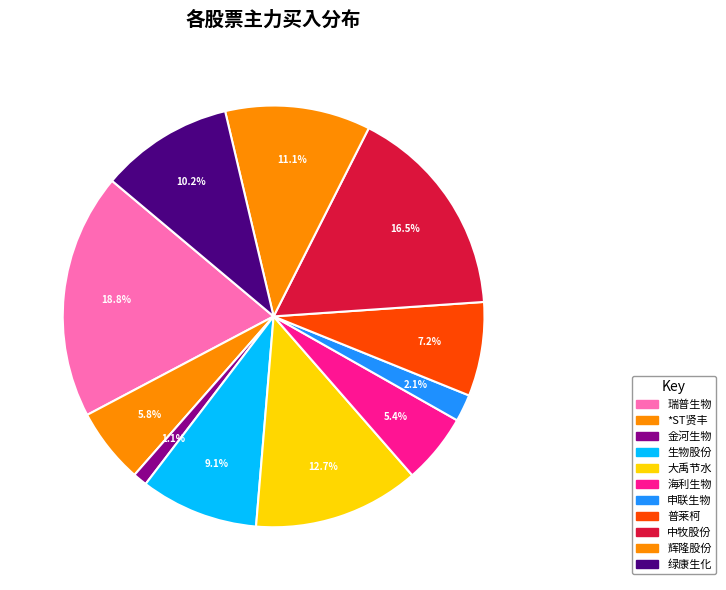

How many segments does this pie chart have?

11